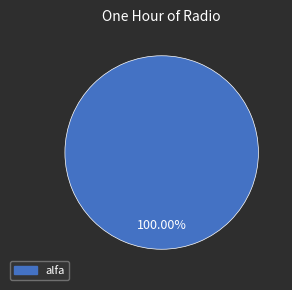

Is there any slice that represents more than half of the pie?

Yes